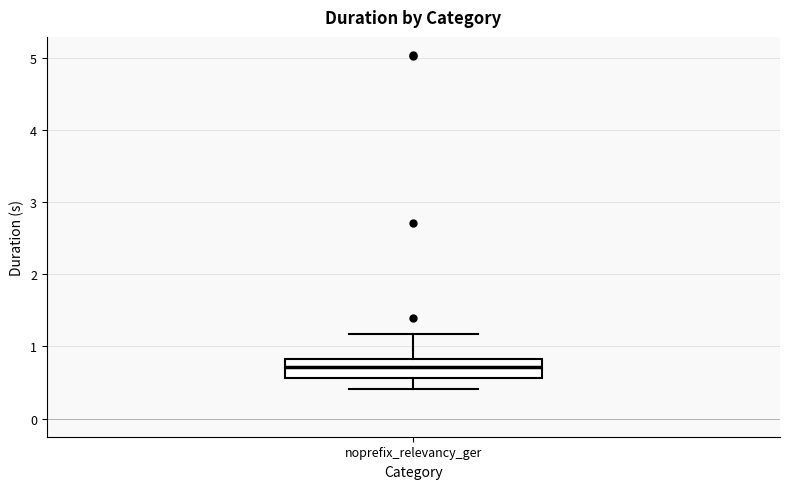

Transcribe this box plot: give where the median line is, the range the box spans, and where the two whiskers end, as read against the y-axis. The values are not printed on the chart, so give them approximately, as read against the axis.

median 0.7, box 0.6 to 0.8, whiskers 0.4 to 1.2